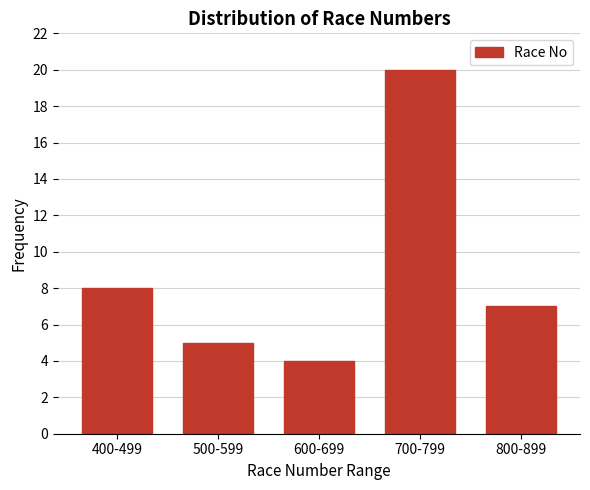

Reading left to right, list all the values displayed in this chart.

8	5	4	20	7